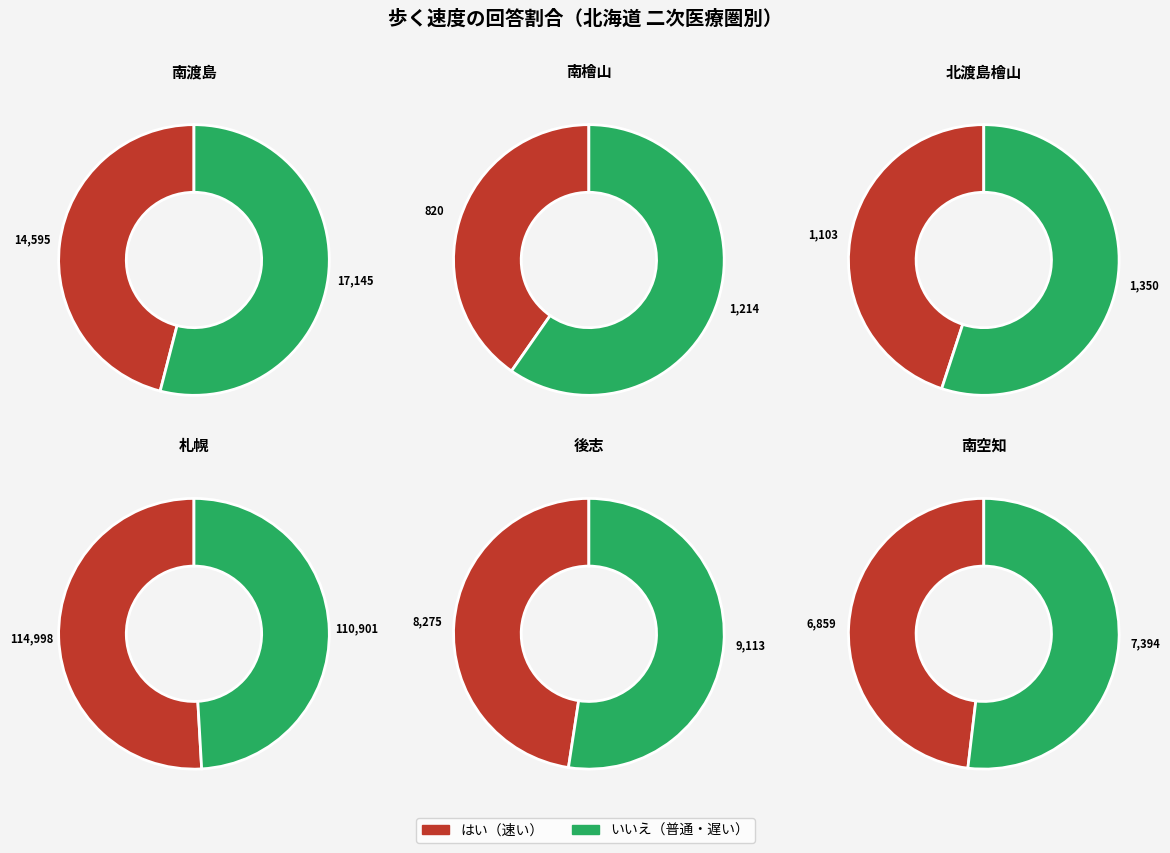

Rank the series by their average value, from highest to lowest.

いいえ, はい